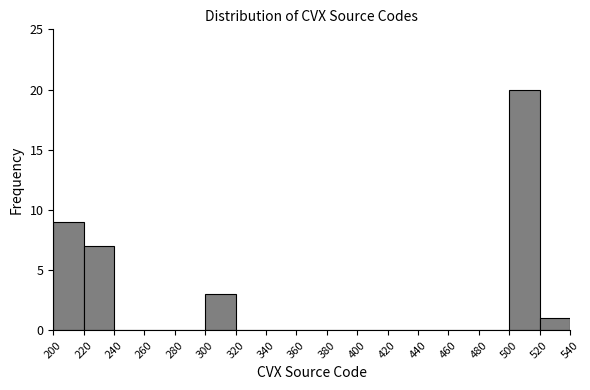

What is the height of the bar covering 520 to 540 on the x-axis? The values are not printed on the chart, so give them approximately, as read against the axis.

1